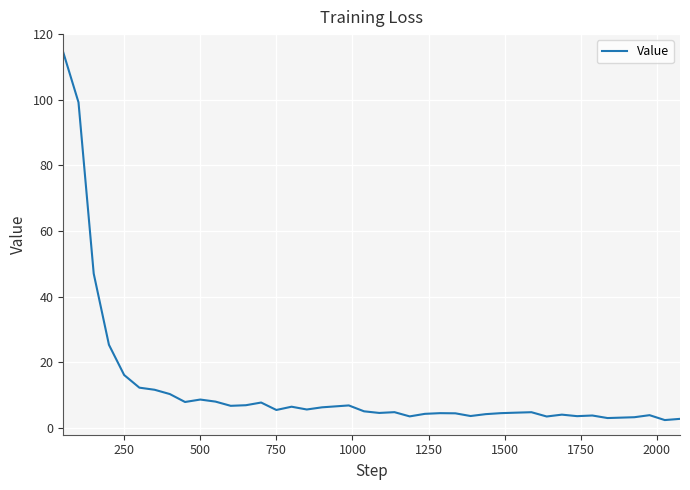

What is the minimum value shown in the chart?

2.5